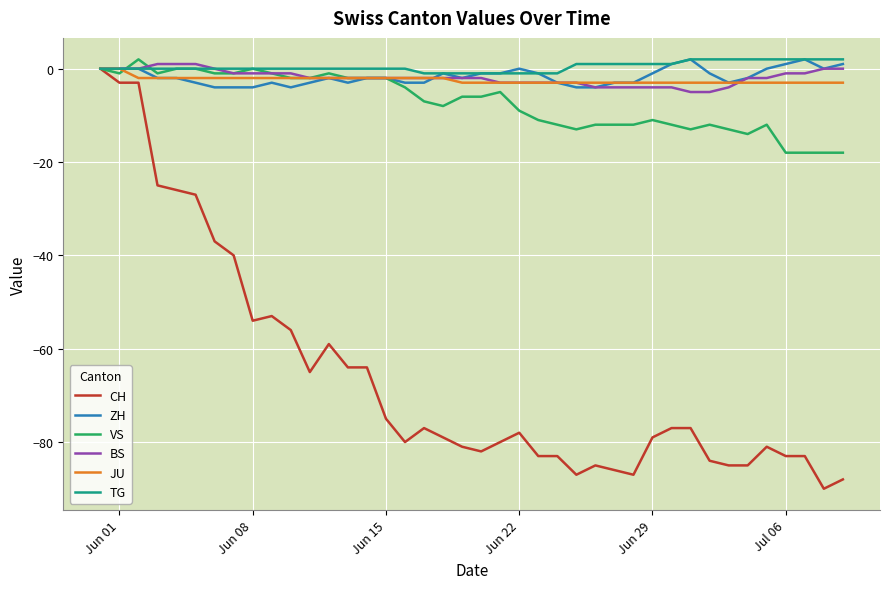

Which series has the widest spread of values?

CH